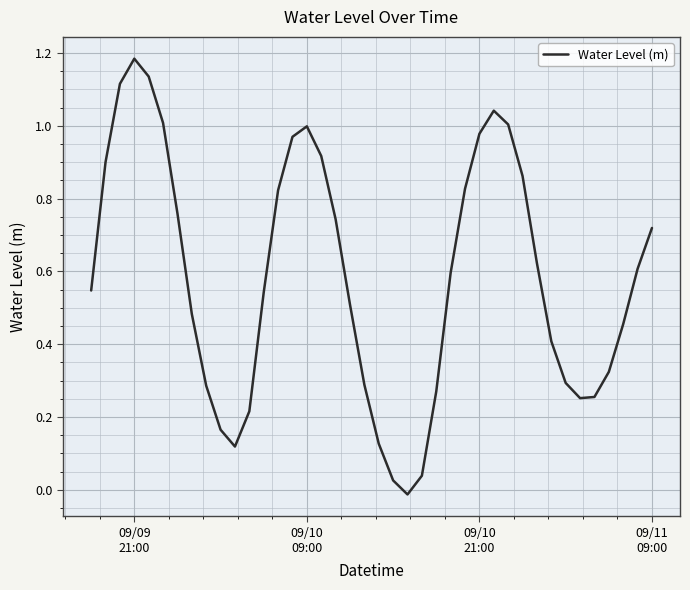

How many interior local valleys (lower than both neighbors) does the data have?

3